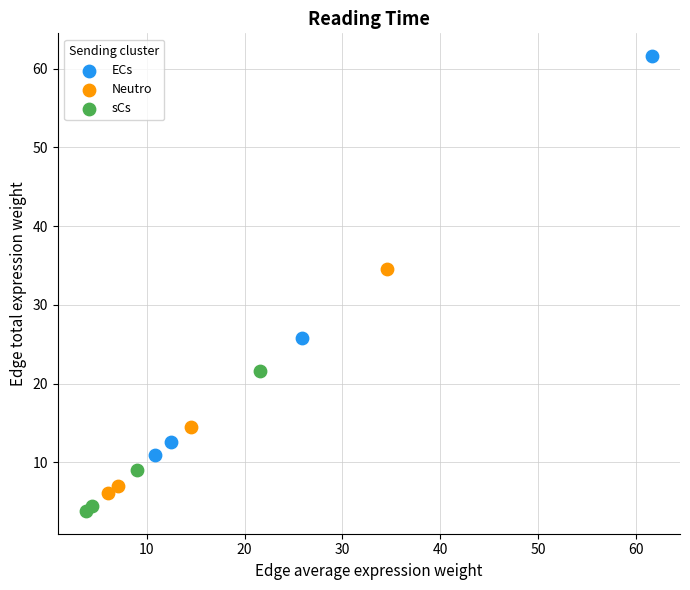

Which series reaches the maximum Y coordinate?

ECs